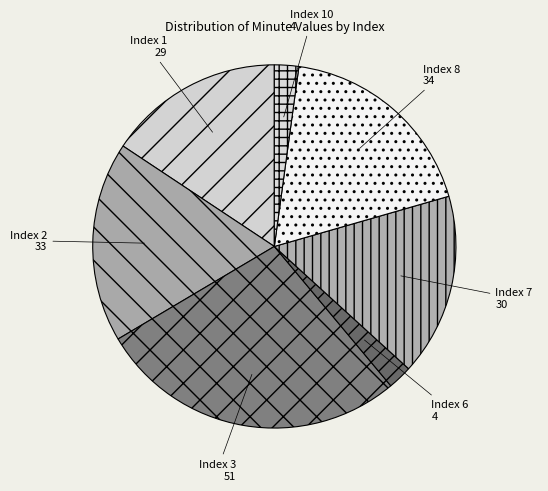

Which category has the biggest portion of the pie?

Index 3